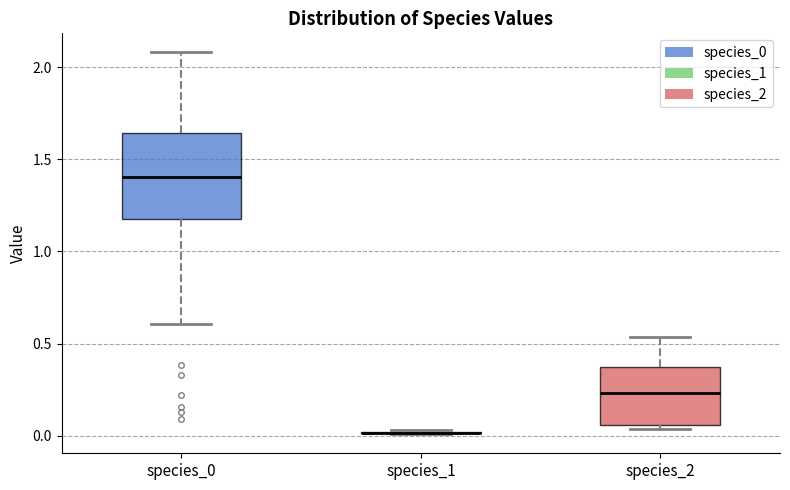

Where does the median line of the box for species_2 sit on the y-axis? The values are not printed on the chart, so give them approximately, as read against the axis.

0.25